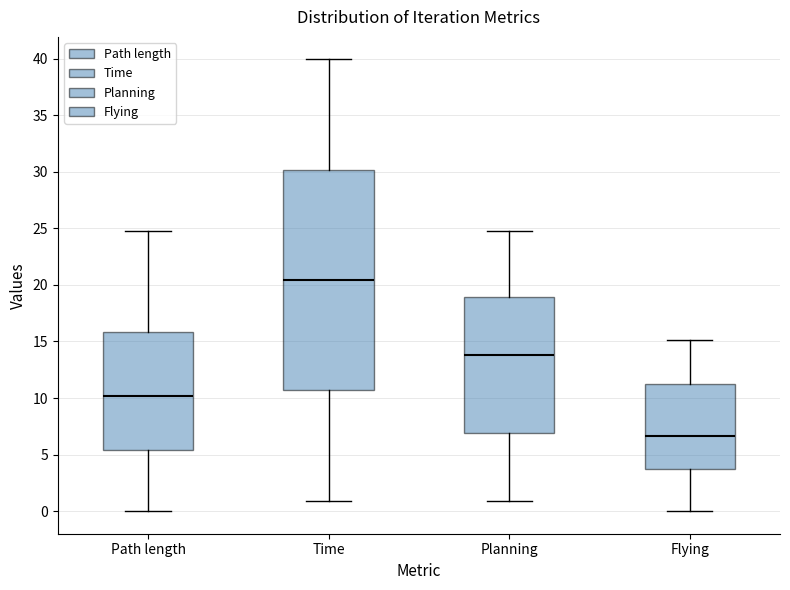

Reading left to right, read every box against the y-axis: the position of its median line, the range the box covers, and the ends of its whiskers. The values are not printed on the chart, so give them approximately, as read against the axis.

Path length: median 10.0, box 5.5 to 16.0, whiskers 0.0 to 24.5
Time: median 20.5, box 10.5 to 30.0, whiskers 1.0 to 40.0
Planning: median 14.0, box 7.0 to 19.0, whiskers 1.0 to 25.0
Flying: median 6.5, box 3.5 to 11.0, whiskers 0.0 to 15.0